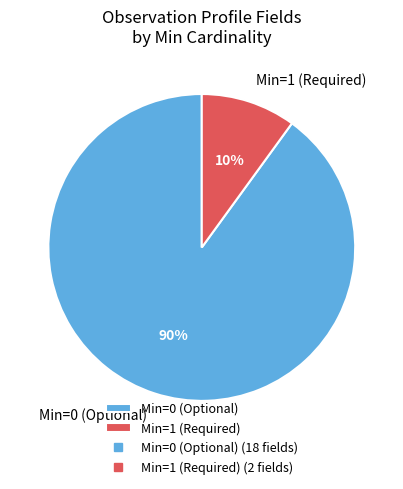

What is the largest slice in the pie chart?

Min=0 (Optional)